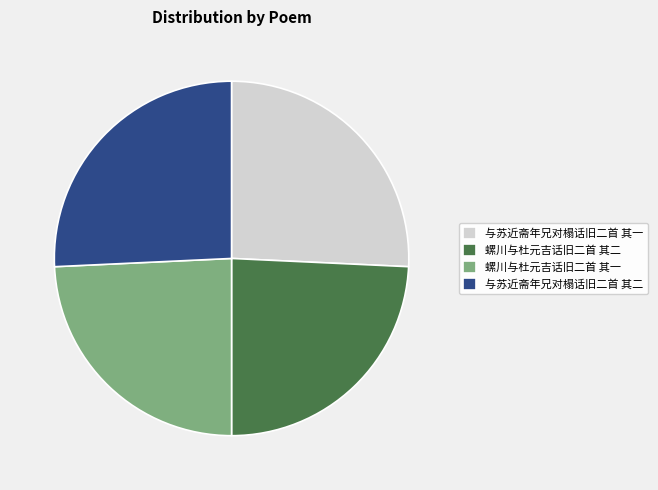

Does 螺川与杜元吉话旧二首 其一 account for over 50% of the chart?

No